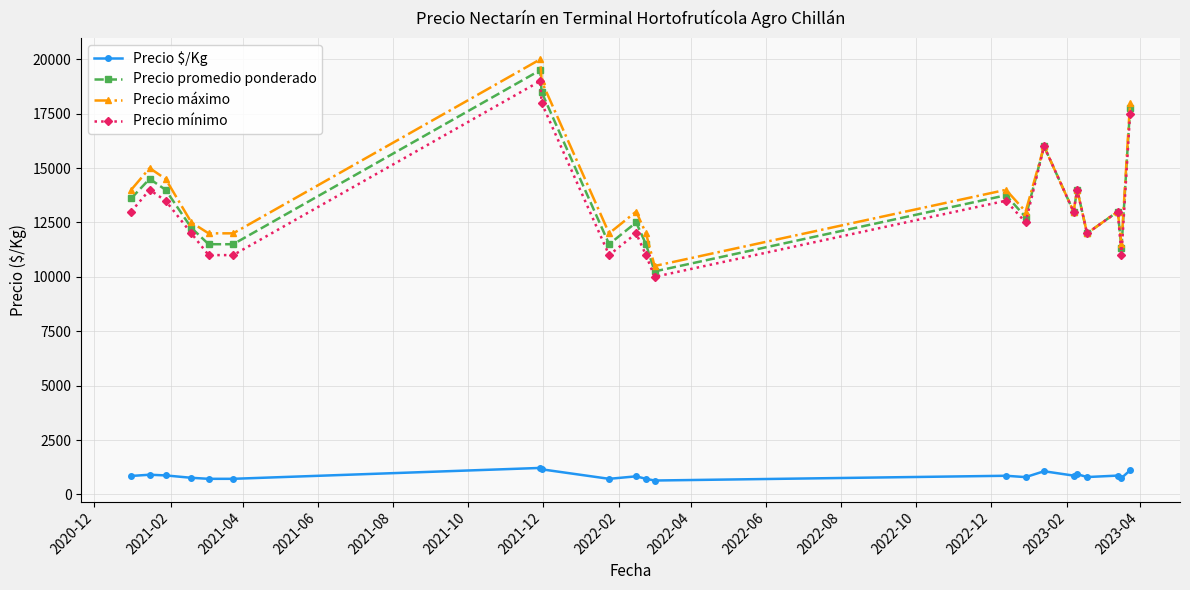

True or false: Precio $/Kg and Precio mínimo cross at least once.

False